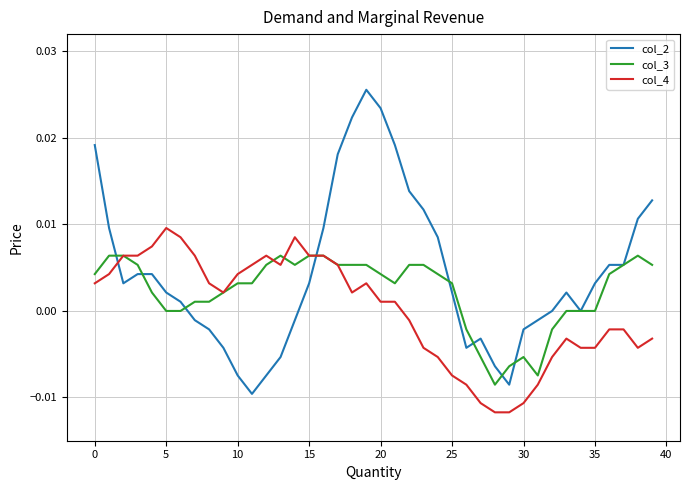

List the series in order of their peak value, highest first.

col_2, col_4, col_3